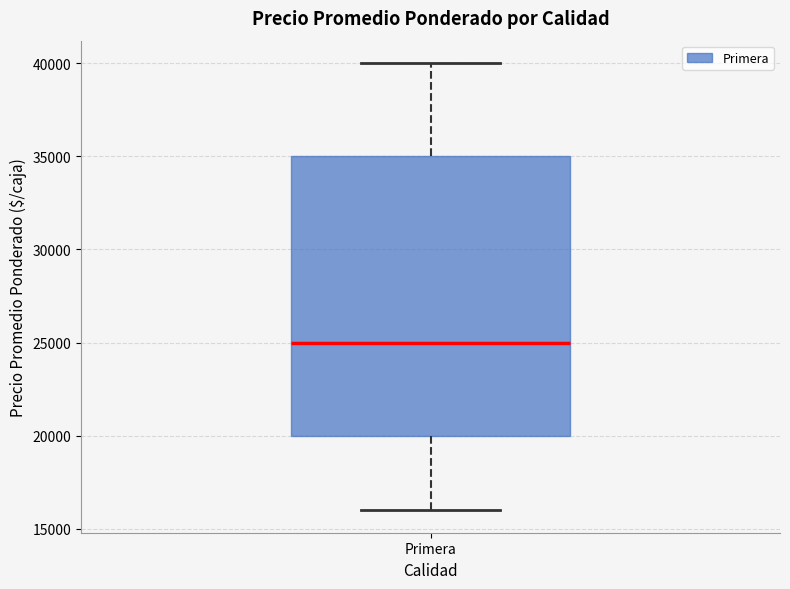

Where does the median line of the box for Primera sit on the y-axis? The values are not printed on the chart, so give them approximately, as read against the axis.

25000